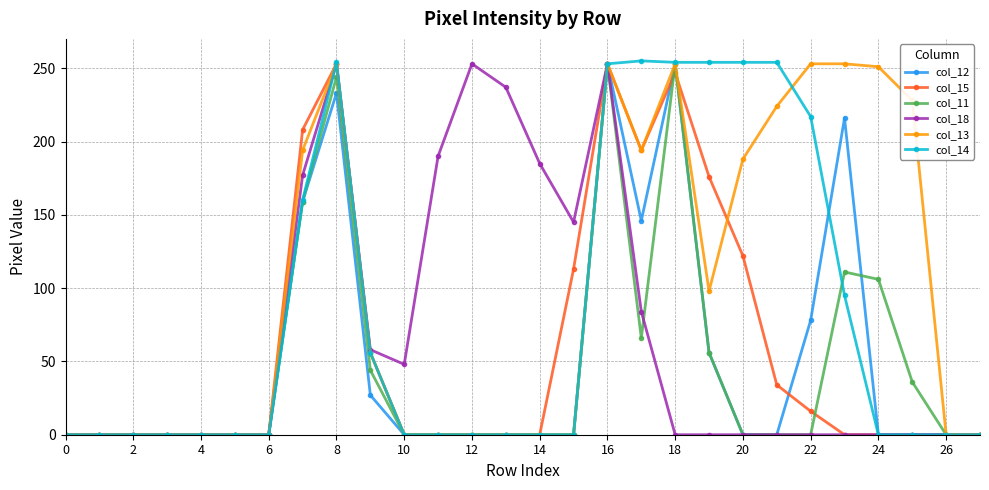

True or false: col_13 has more than 0 interior local peaks.

True